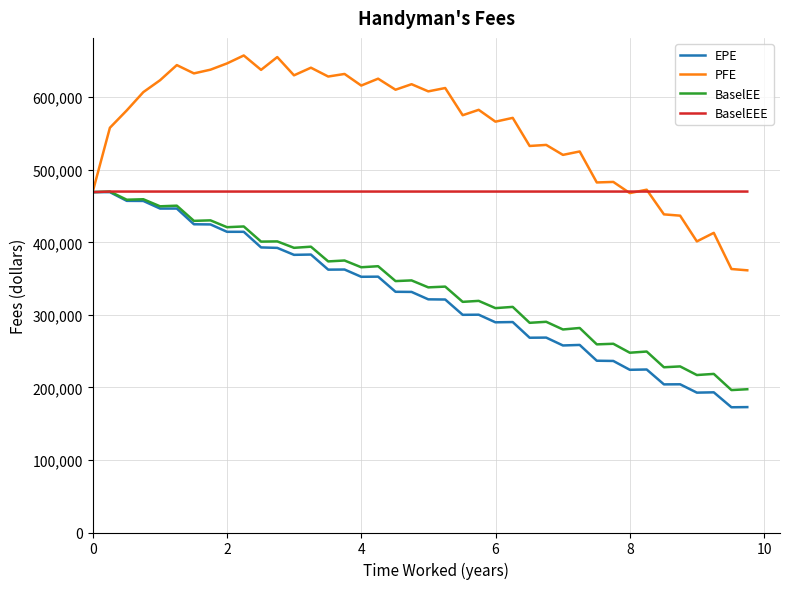

Which series has the largest total across all categories?

PFE